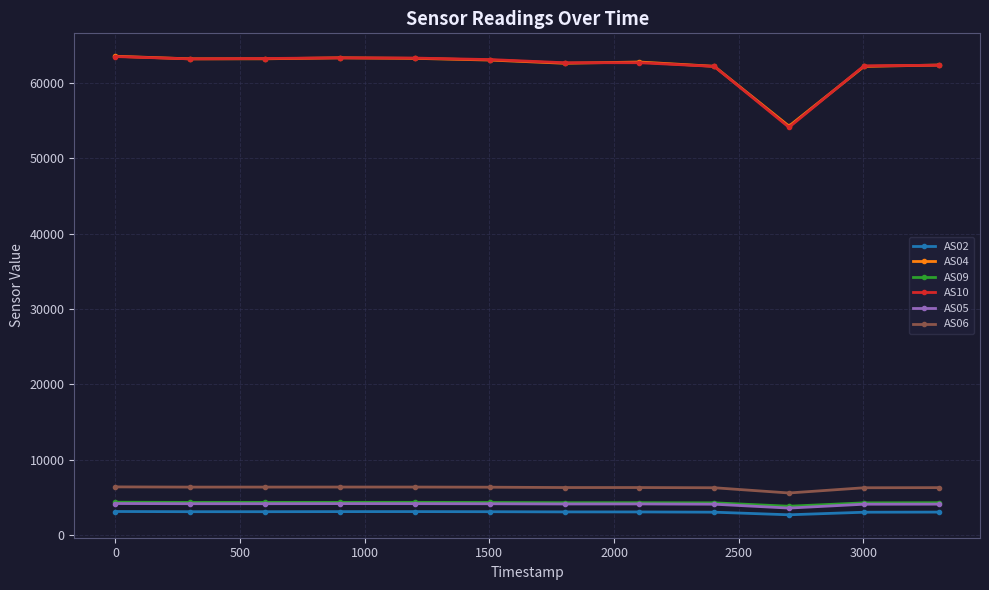

What is the lowest value of the AS04 series?

54237